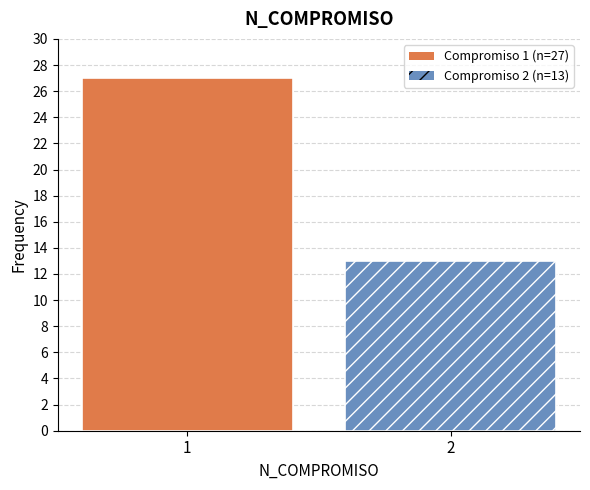

Reading left to right, transcribe all the data shown in this chart.

1=27	2=13